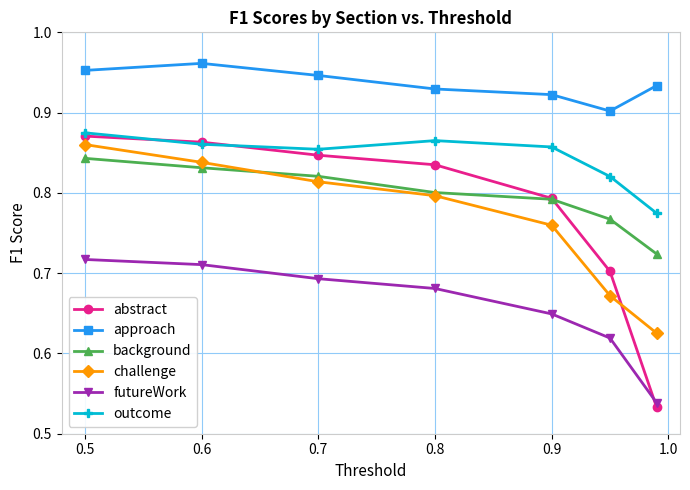

Which series has the largest total across all categories?

approach